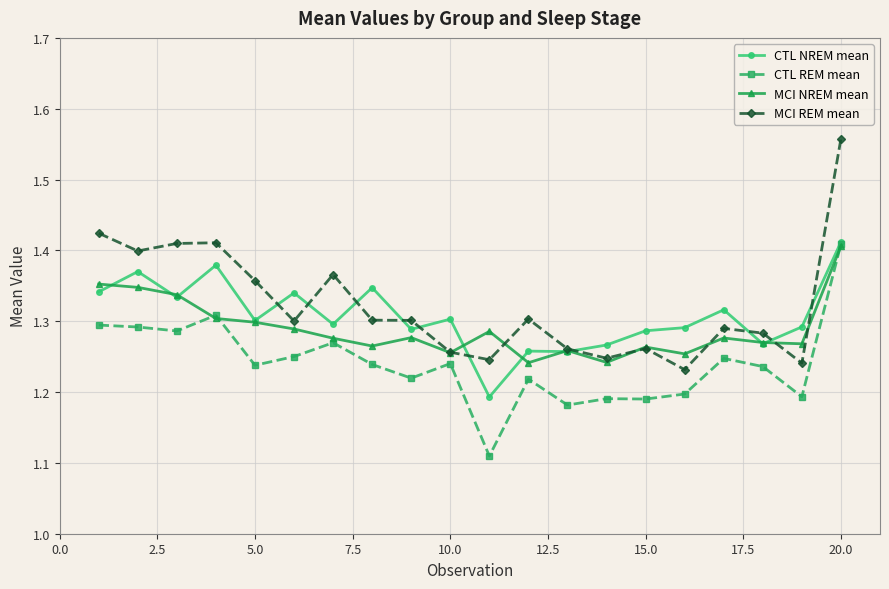

At how many categories does at least one series exceed 1?

20